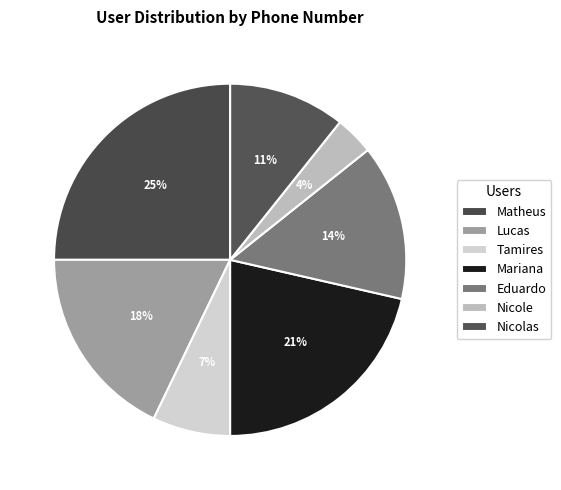

True or false: Matheus accounts for 31% of the total.

False